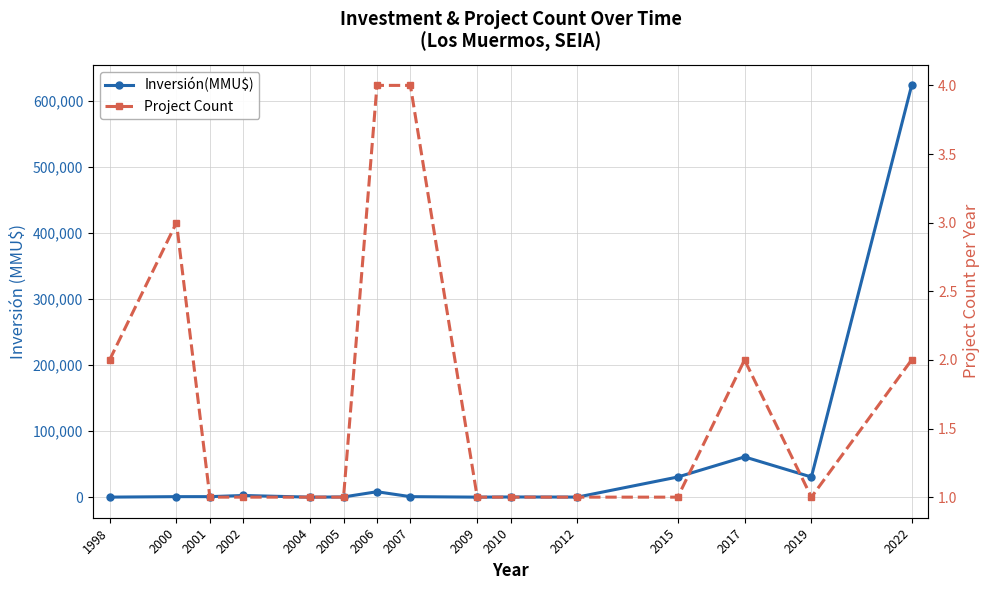

What is the difference between the Project Count values at 2006 and 2010?

3